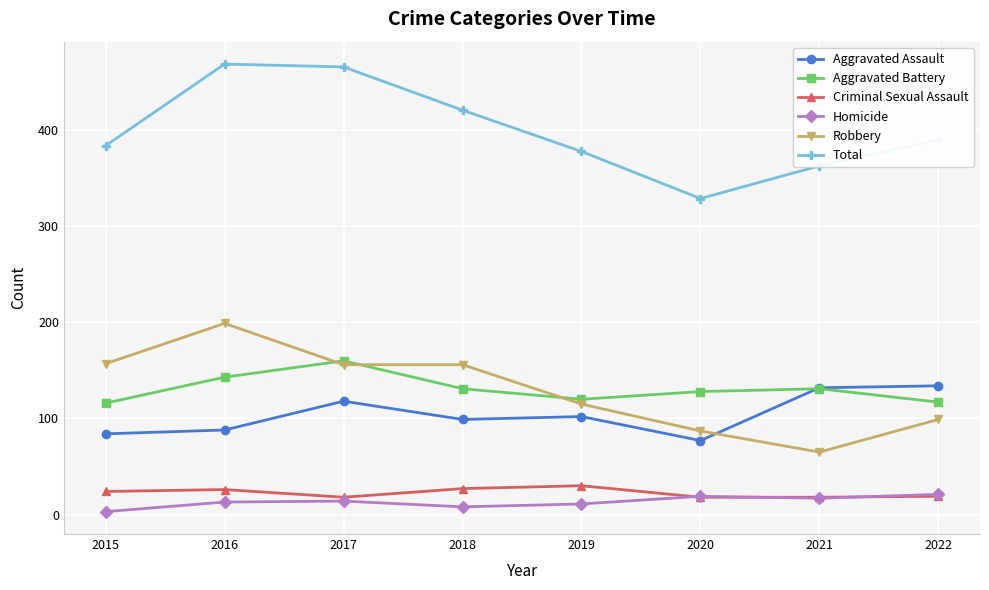

Count the number of categories in the chart.

8